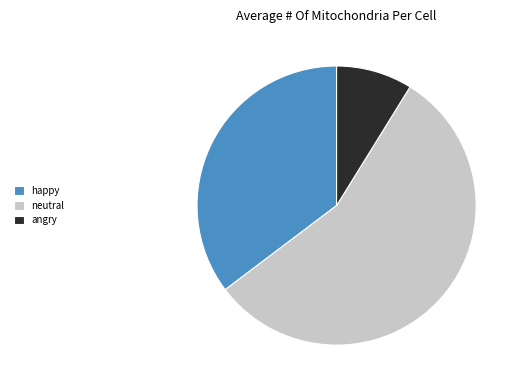

What is the largest slice in the pie chart?

neutral